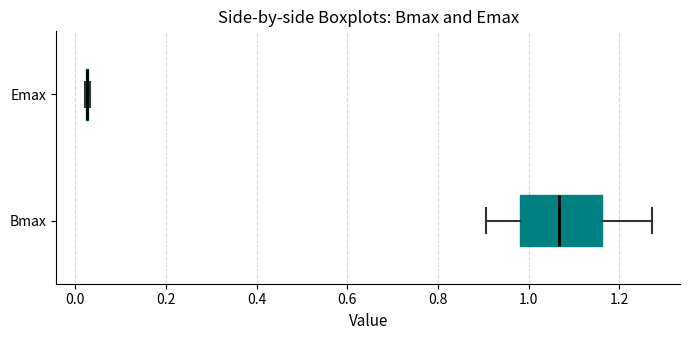

Reading bottom to top, transcribe this box plot: for each box, give where its median line is, the range the box spans, and where its two whiskers end, as read against the x-axis. The values are not printed on the chart, so give them approximately, as read against the axis.

Bmax: median 1.06, box 0.98 to 1.16, whiskers 0.90 to 1.28
Emax: box collapsed to a line at 0.02, whiskers 0.02 to 0.04